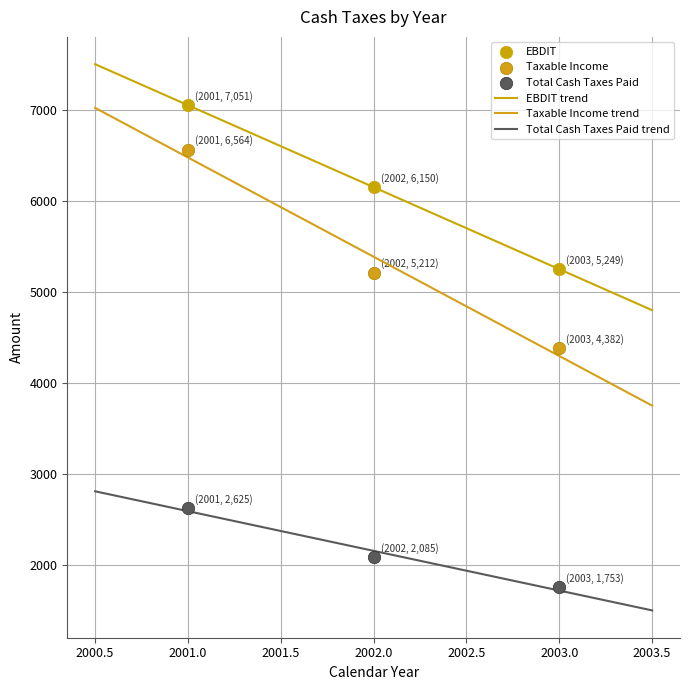

Which series contains the highest Y value?

EBDIT